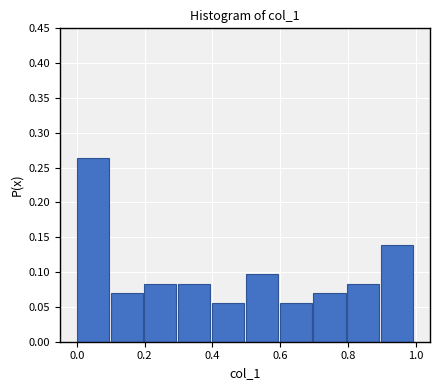

Reading left to right, transcribe this chart: for each bar, give the range it covers on the x-axis and its height. Neither the bar edges nor the heights are printed on the chart, so give them approximately, as read against the axes.

0.0 to 0.1: 0.265
0.1 to 0.2: 0.070
0.2 to 0.3: 0.085
0.3 to 0.4: 0.085
0.4 to 0.5: 0.055
0.5 to 0.6: 0.095
0.6 to 0.7: 0.055
0.7 to 0.8: 0.070
0.8 to 0.9: 0.085
0.9 to 1.0: 0.140